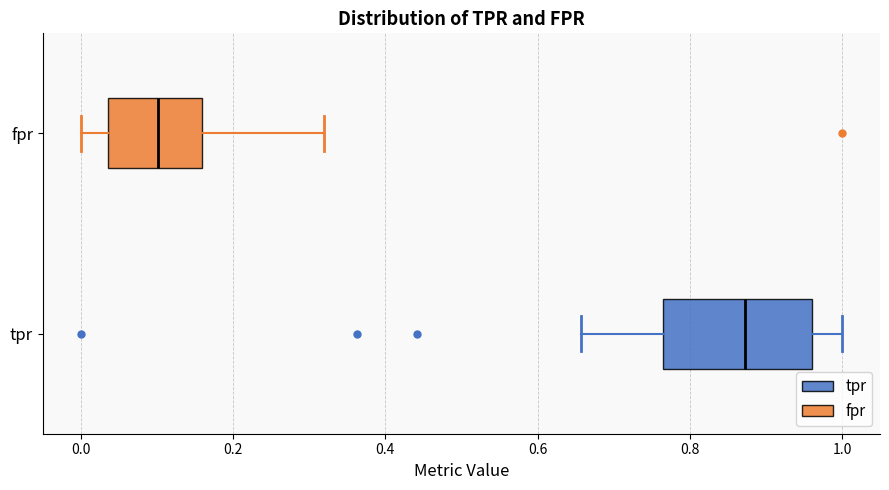

Reading bottom to top, read every box against the x-axis: the position of its median line, the range the box covers, and the ends of its whiskers. The values are not printed on the chart, so give them approximately, as read against the axis.

tpr: median 0.88, box 0.76 to 0.96, whiskers 0.66 to 1.00
fpr: median 0.10, box 0.04 to 0.16, whiskers 0.00 to 0.32